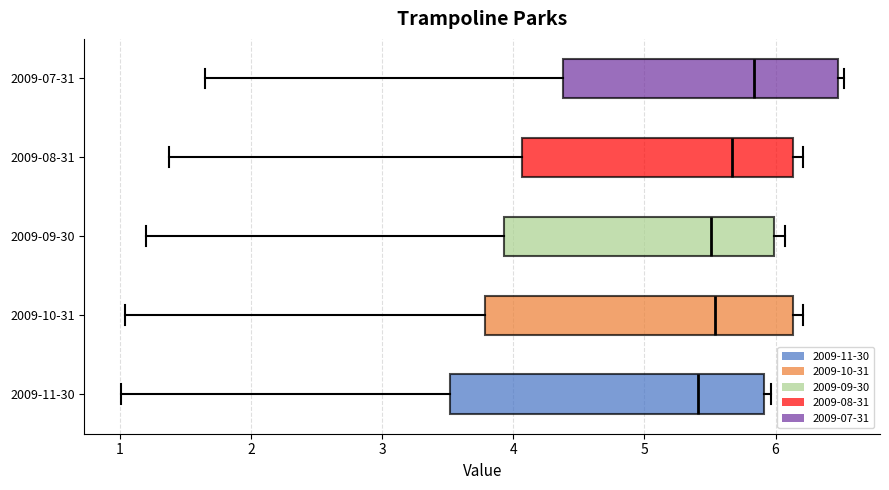

Reading bottom to top, read every box against the x-axis: the position of its median line, the range the box covers, and the ends of its whiskers. The values are not printed on the chart, so give them approximately, as read against the axis.

2009-11-30: median 5.4, box 3.5 to 5.9, whiskers 1.0 to 6.0
2009-10-31: median 5.5, box 3.8 to 6.1, whiskers 1.0 to 6.2
2009-09-30: median 5.5, box 3.9 to 6.0, whiskers 1.2 to 6.1
2009-08-31: median 5.7, box 4.1 to 6.1, whiskers 1.4 to 6.2
2009-07-31: median 5.8, box 4.4 to 6.5, whiskers 1.7 to 6.5 (just right of the box's right edge)